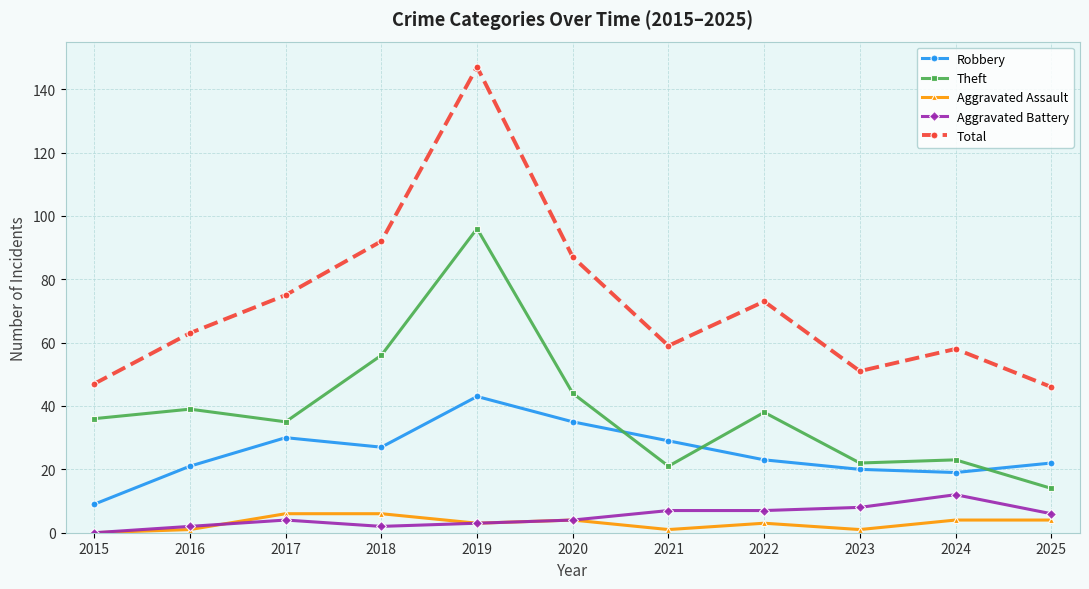

What are all the series names shown in the legend?

Robbery, Theft, Aggravated Assault, Aggravated Battery, Total